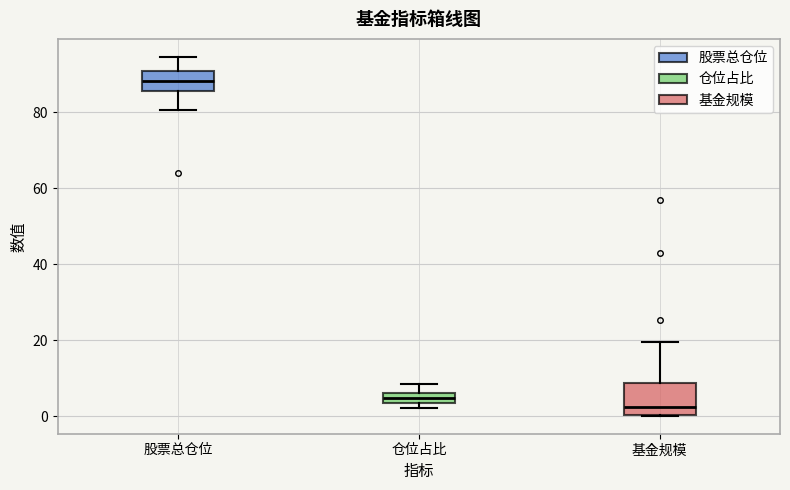

Which box is the tallest, from its lower edge to its upper edge?

基金规模